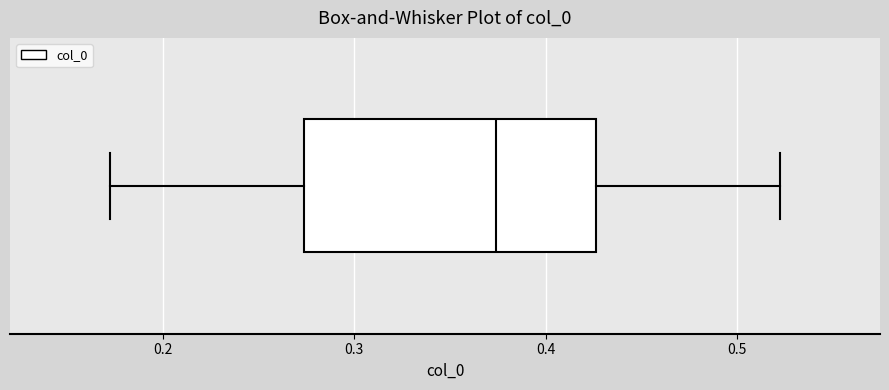

Read this box plot against the x-axis: the position of the median line, the range covered by the box, and the ends of both whiskers. The values are not printed on the chart, so give them approximately, as read against the axis.

median 0.37, box 0.27 to 0.43, whiskers 0.17 to 0.52